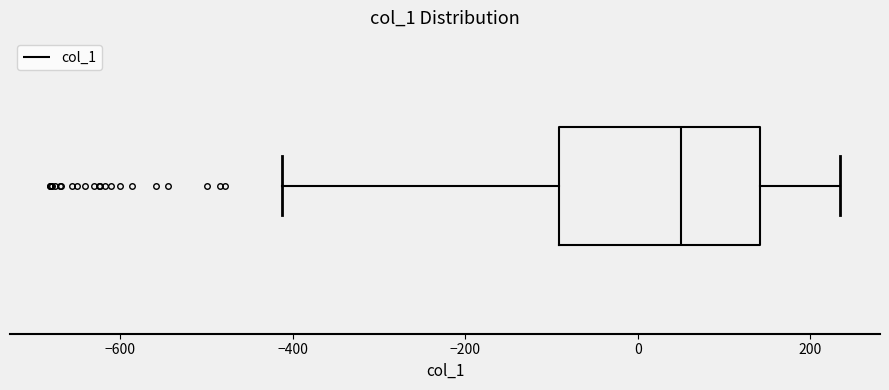

Where is the right edge of the box on the x-axis? The values are not printed on the chart, so give them approximately, as read against the axis.

140